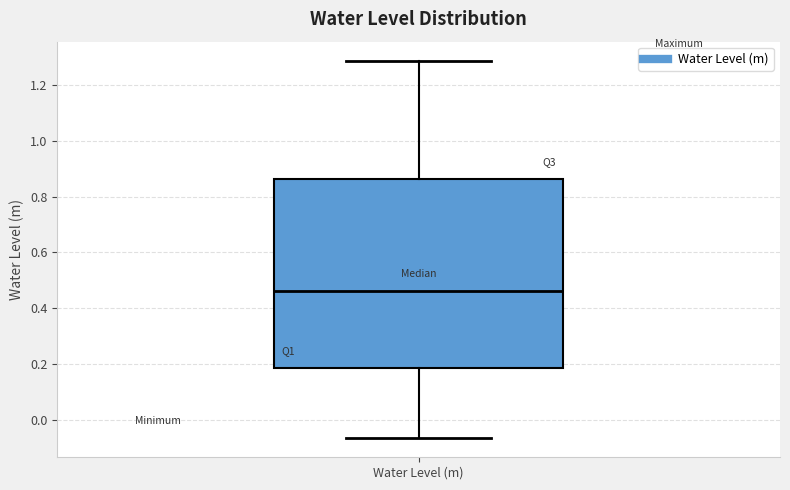

Read this box plot against the y-axis: the position of the median line, the range covered by the box, and the ends of both whiskers. The values are not printed on the chart, so give them approximately, as read against the axis.

median 0.46, box 0.18 to 0.86, whiskers -0.06 to 1.28